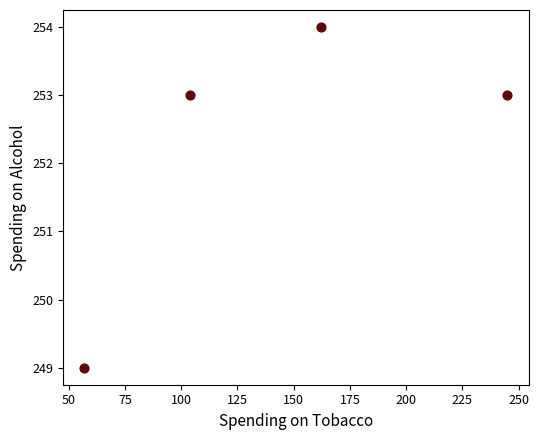

What is the average Y value?

252